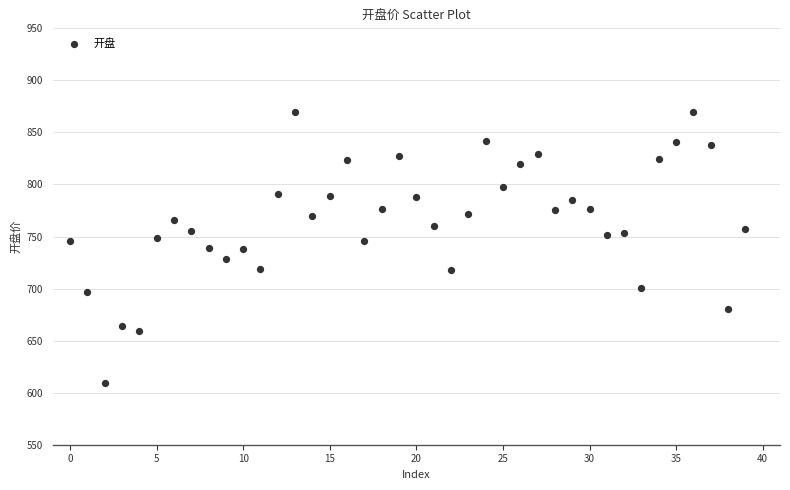

What is the range of Y values (max minus min)?

259.9